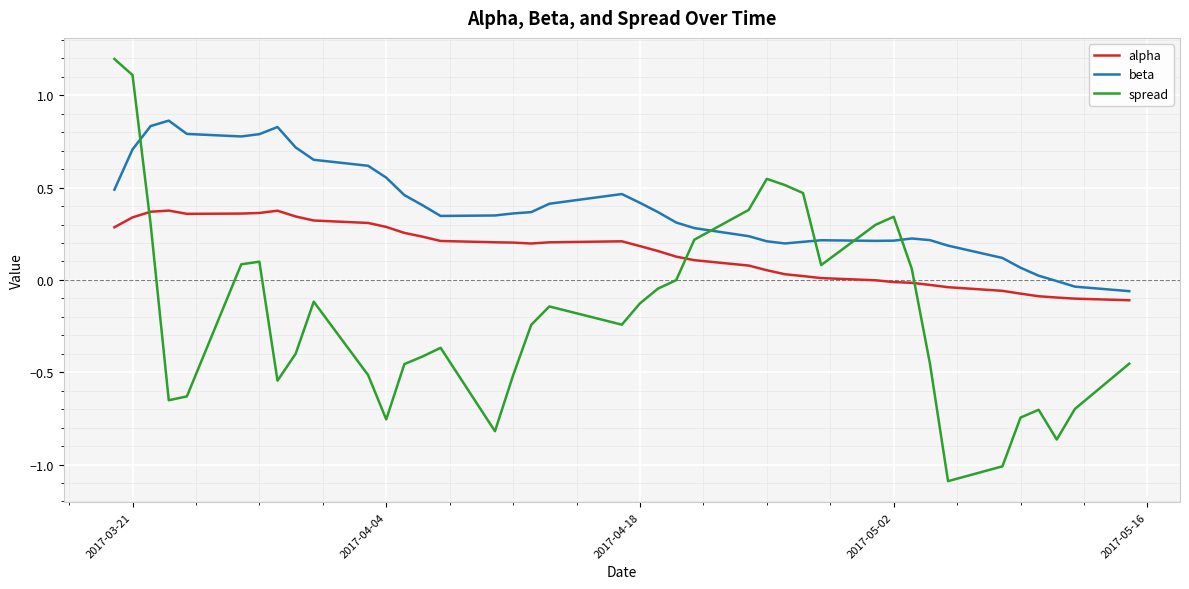

List the series in order of their peak value, lowest first.

alpha, beta, spread